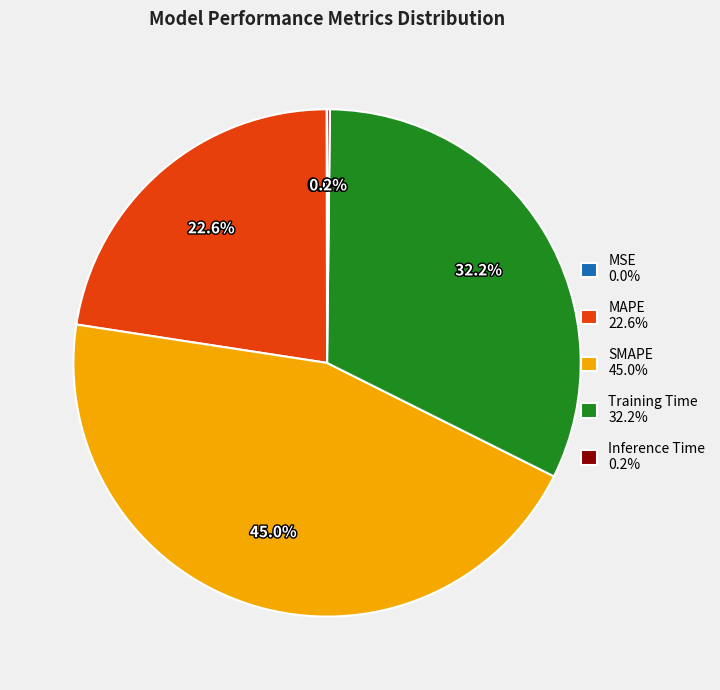

Combined, what portion of the pie is Training Time 32.2% and MAPE 22.6%?

54.8%